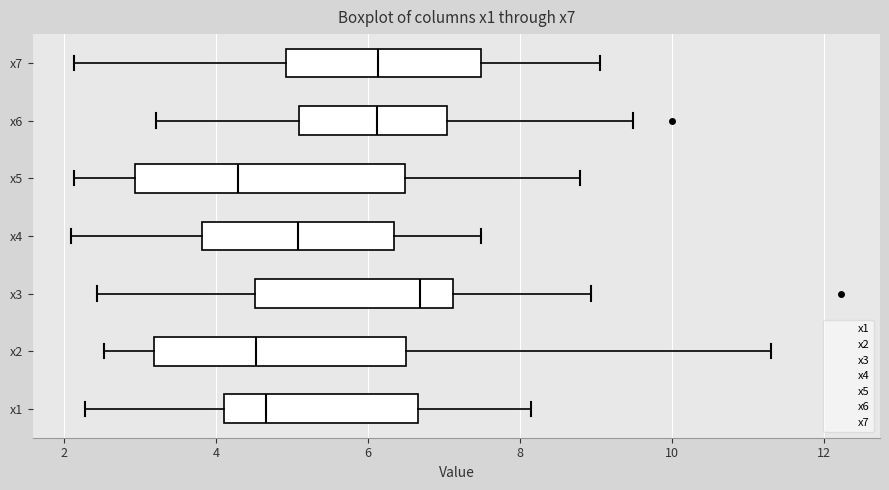

Which box is the widest, from its left edge to its right edge?

x5